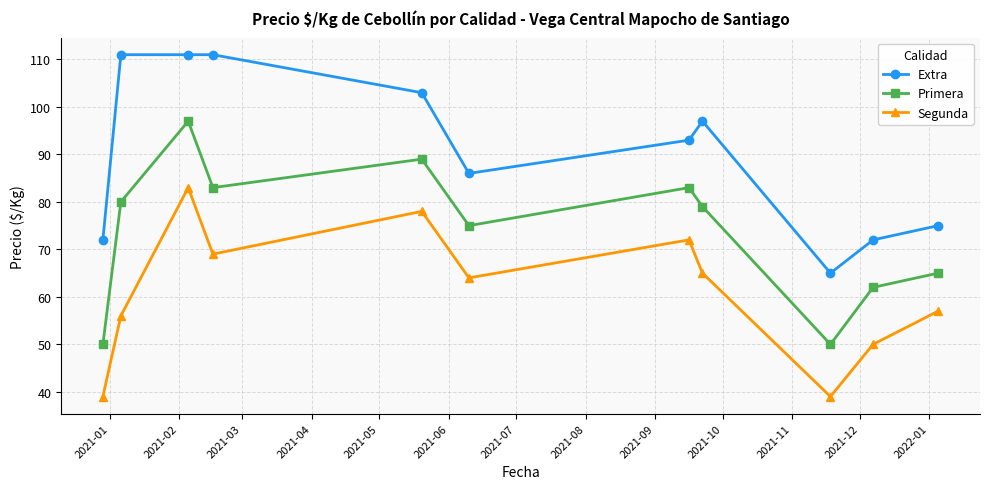

True or false: Segunda and Extra intersect in this chart.

False